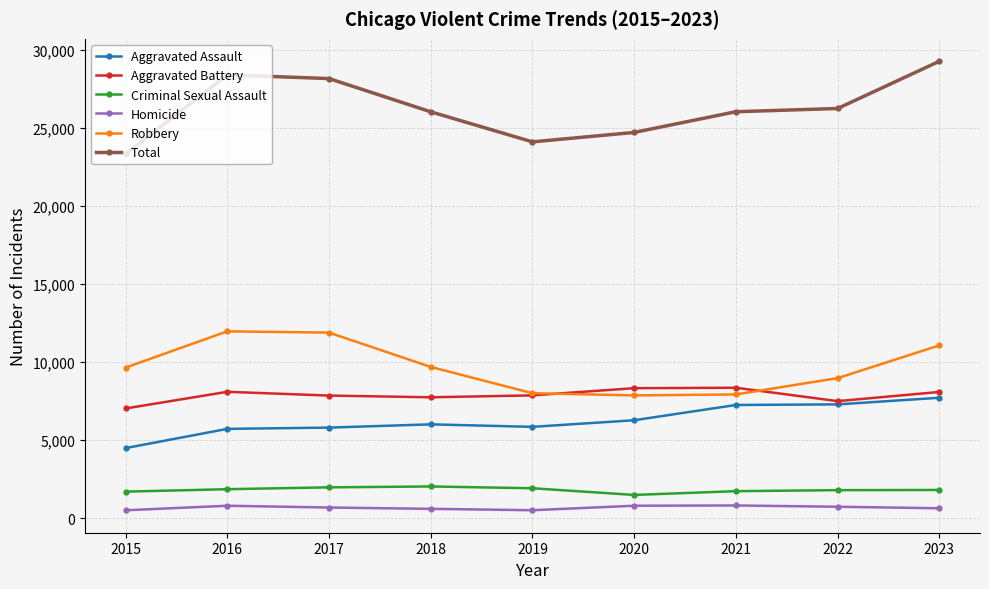

What is the total value across all series at 2019?

48200